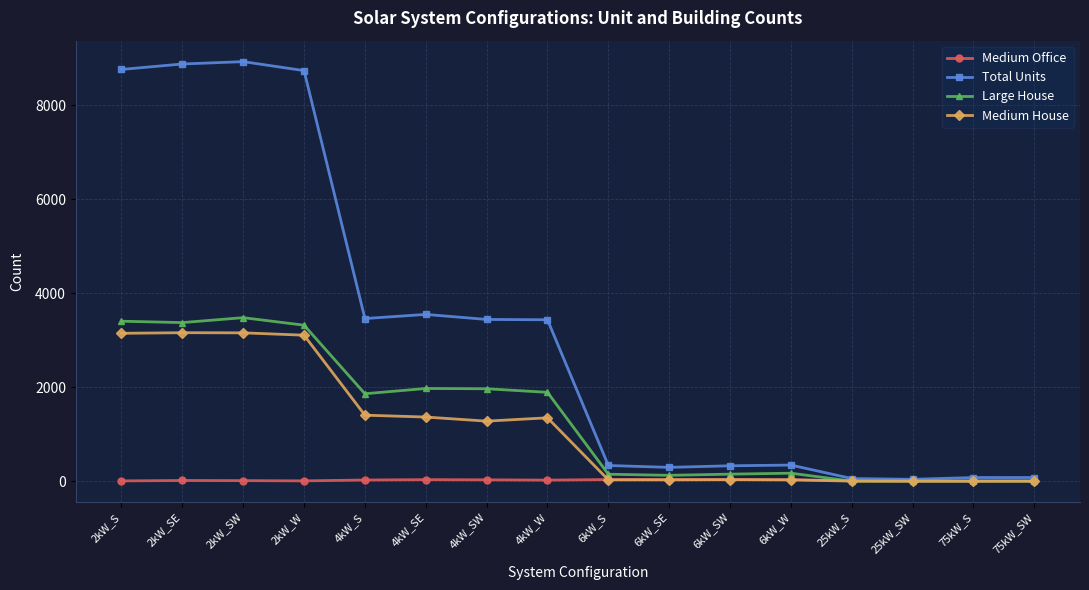

True or false: Medium Office has more than 0 points higher than both neighbors.

True